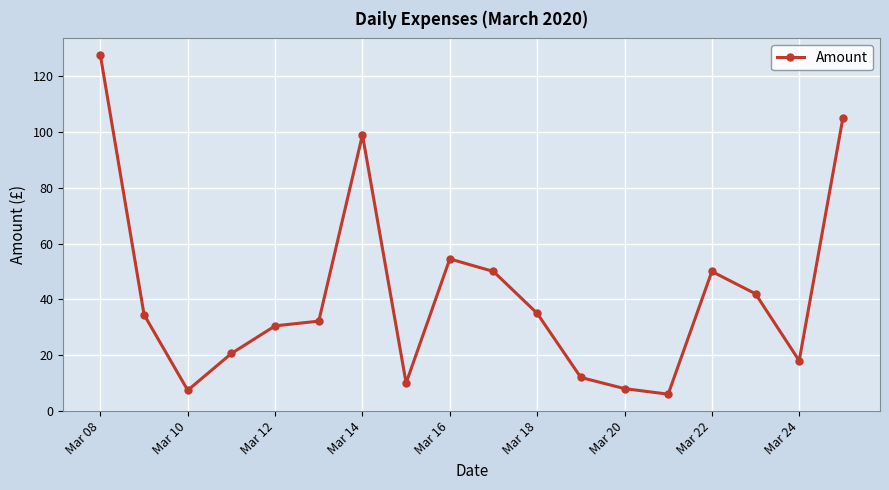

What is the value of the 15th point from the left?

50.0